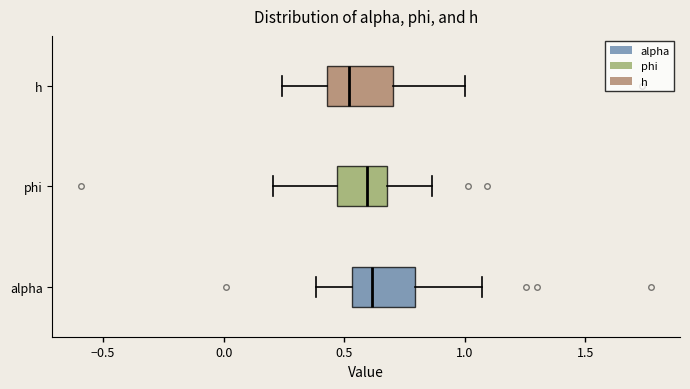

Reading bottom to top, read every box against the x-axis: the position of its median line, the range the box covers, and the ends of its whiskers. The values are not printed on the chart, so give them approximately, as read against the axis.

alpha: median 0.60, box 0.55 to 0.80, whiskers 0.40 to 1.05
phi: median 0.60, box 0.45 to 0.70, whiskers 0.20 to 0.85
h: median 0.50, box 0.45 to 0.70, whiskers 0.25 to 1.00